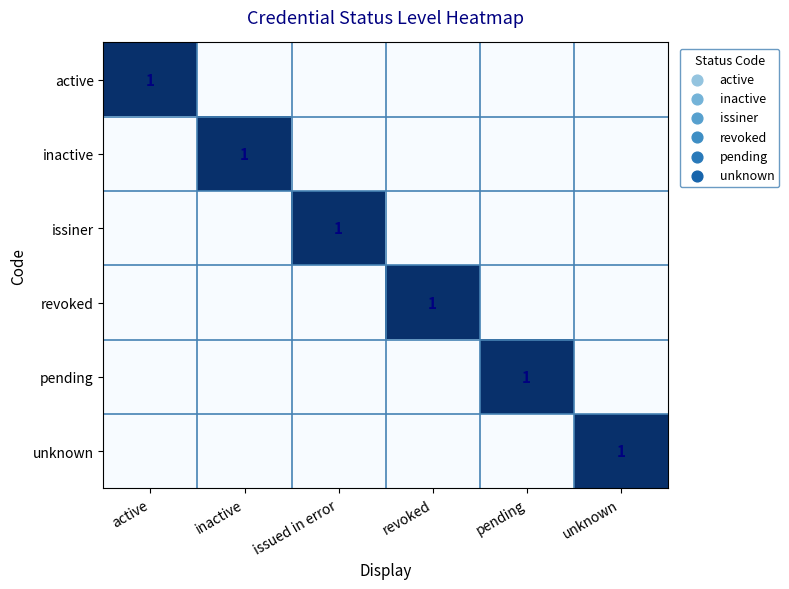

The value of pending at pending is 0. True or false?

False